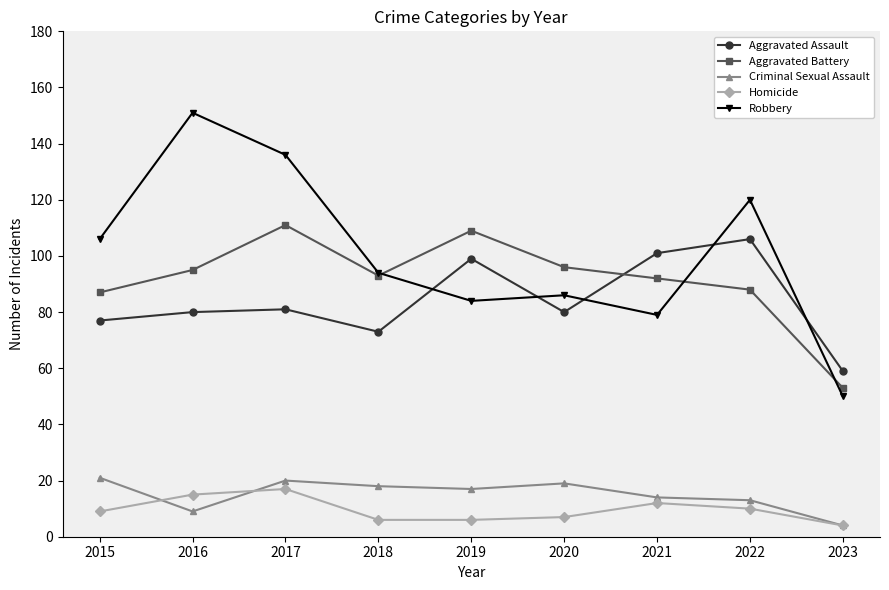

Is the value of Aggravated Assault at 2015 greater than the value of Criminal Sexual Assault at 2018?

Yes